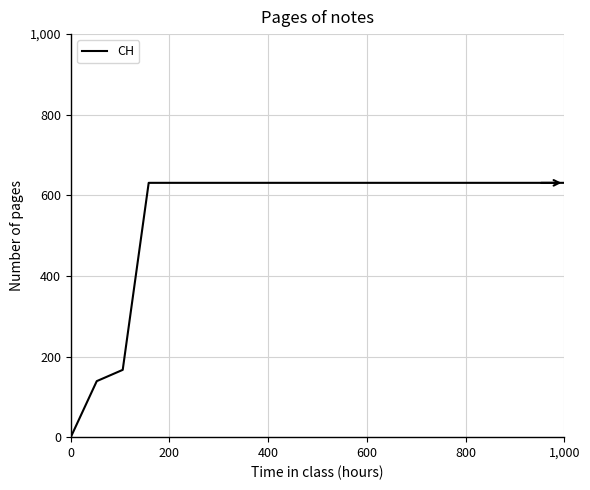

What is the difference between the maximum and minimum values?

631